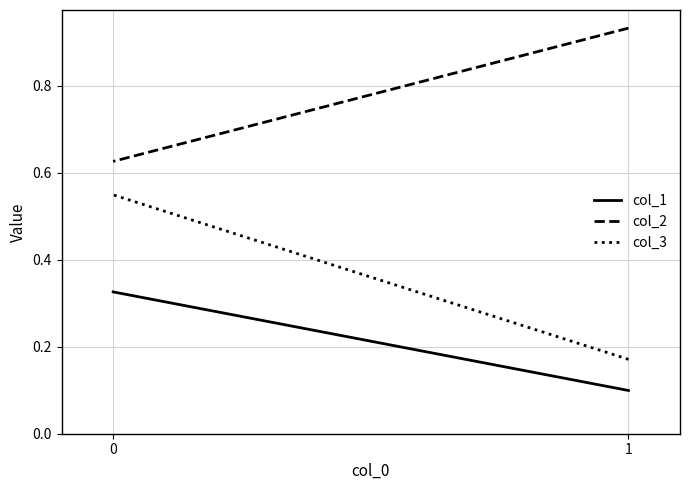

What is the maximum value for col_3?

0.5